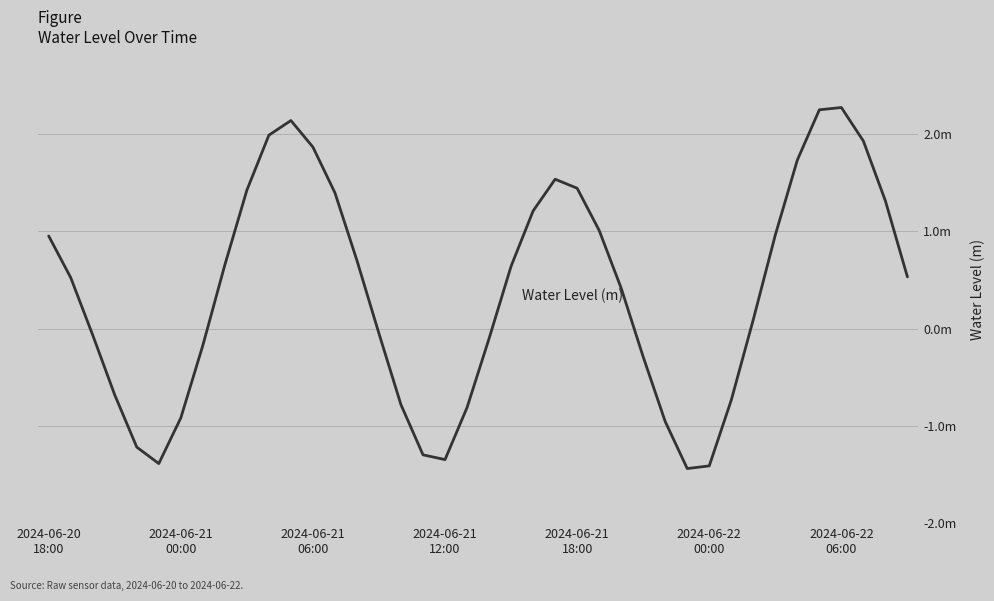

Where does the data first go above 0?

2024-06-20
18:00